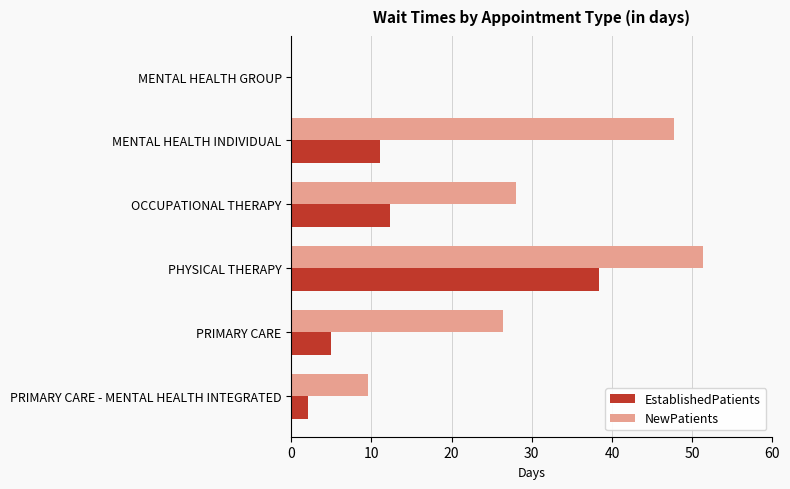

Is it true that EstablishedPatients equals 2.1 at PRIMARY CARE - MENTAL HEALTH INTEGRATED?

True